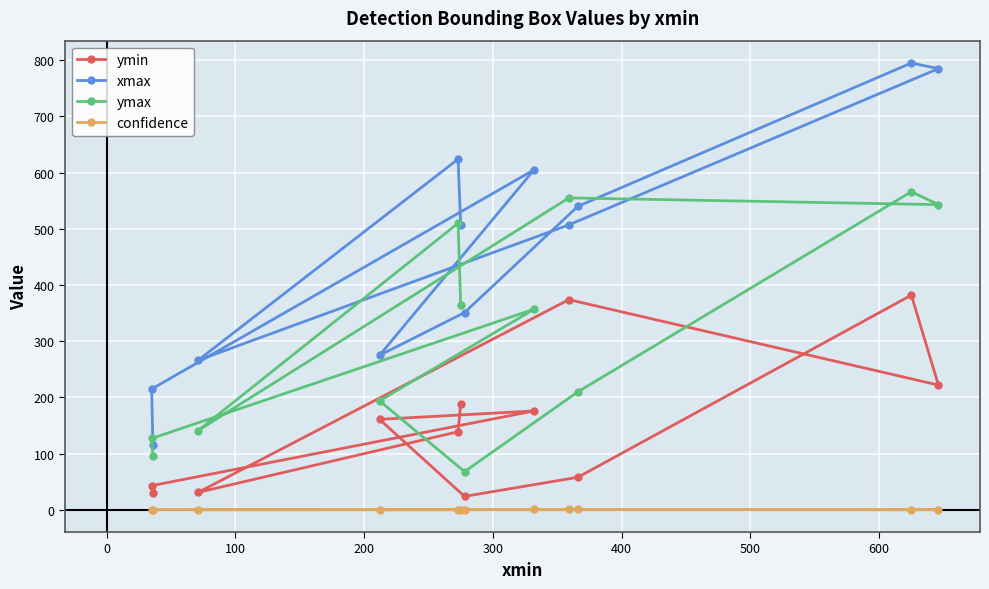

What is the average value of the confidence series?

0.5